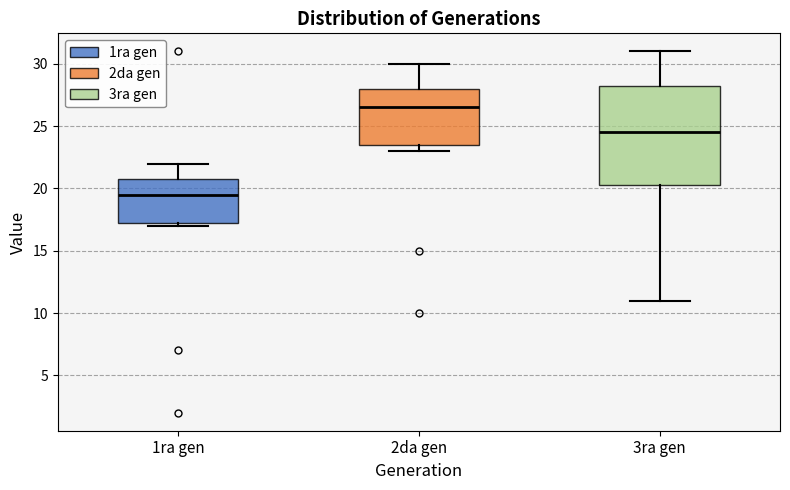

Which box is the tallest, from its lower edge to its upper edge?

3ra gen